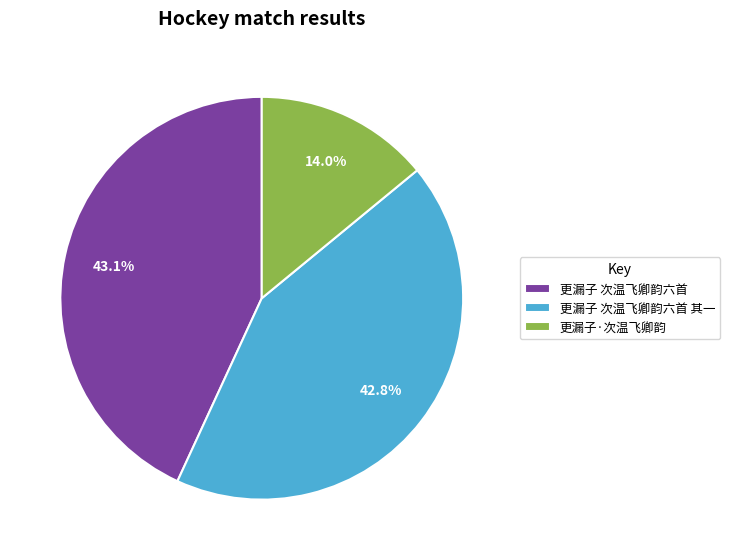

The 更漏子·次温飞卿韵 slice represents 14% of the pie. True or false?

True